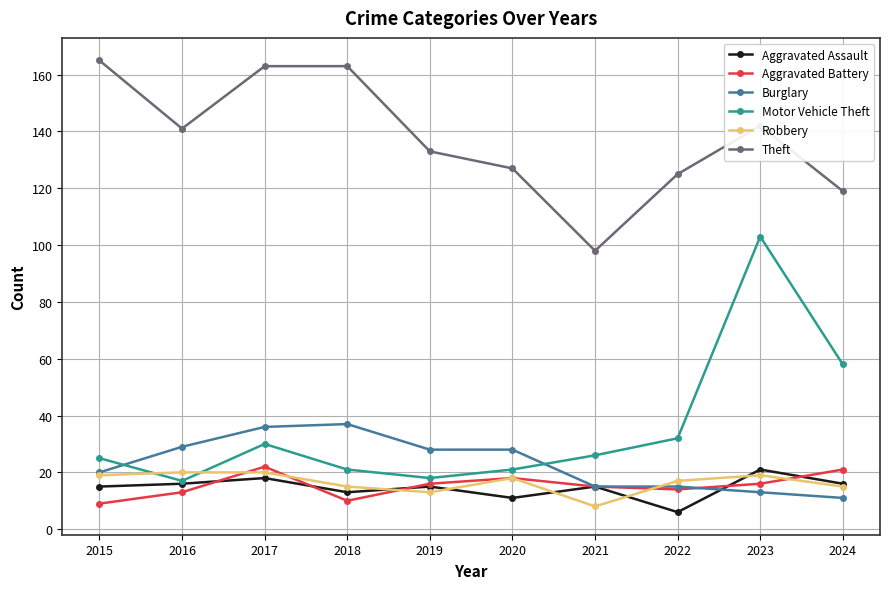

How many distinct data groups are displayed?

6